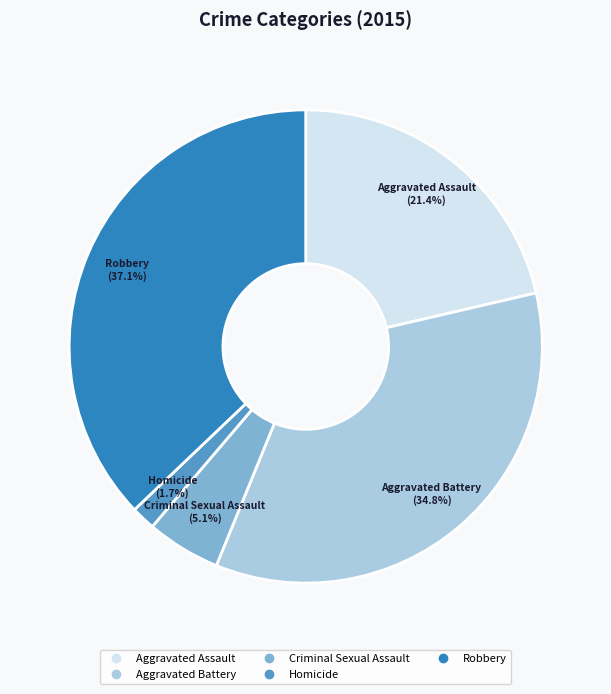

Between Aggravated Battery and Robbery, which is larger?

Robbery